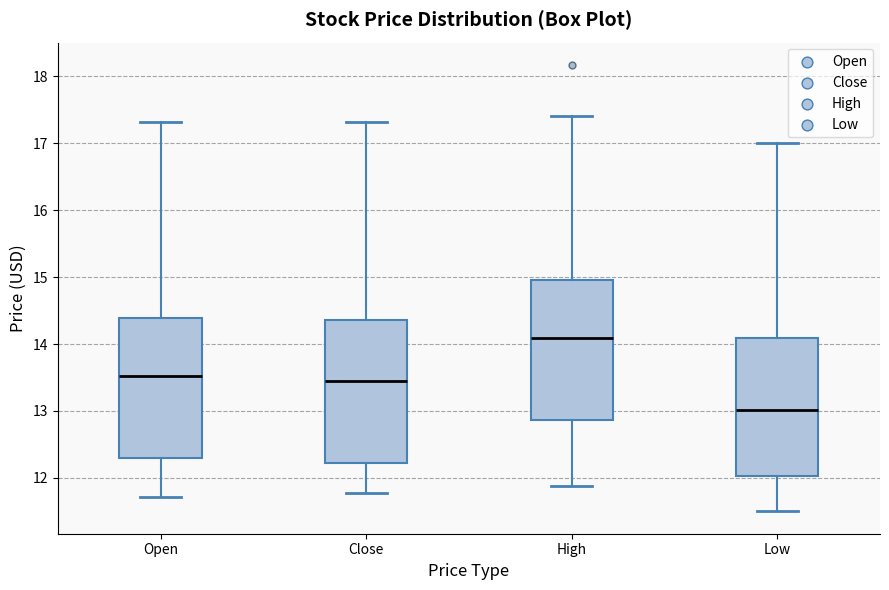

Reading left to right, transcribe this box plot: for each box, give where its median line is, the range the box spans, and where its two whiskers end, as read against the y-axis. The values are not printed on the chart, so give them approximately, as read against the axis.

Open: median 13.5, box 12.3 to 14.4, whiskers 11.7 to 17.3
Close: median 13.4, box 12.2 to 14.4, whiskers 11.8 to 17.3
High: median 14.1, box 12.9 to 15.0, whiskers 11.9 to 17.4
Low: median 13.0, box 12.0 to 14.1, whiskers 11.5 to 17.0